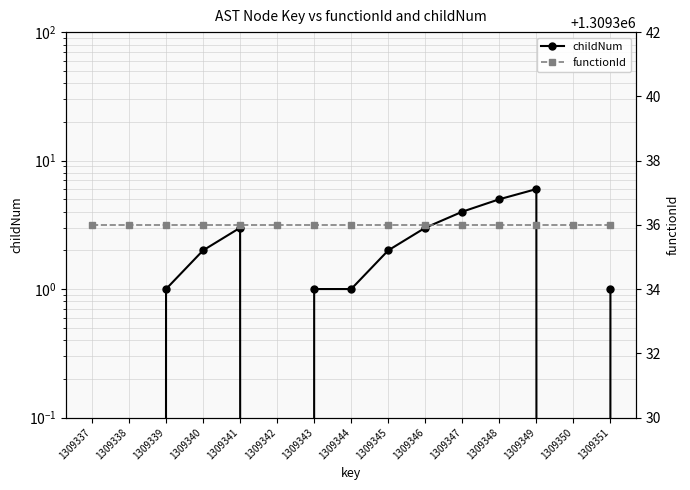

Which series has the widest spread of values?

childNum